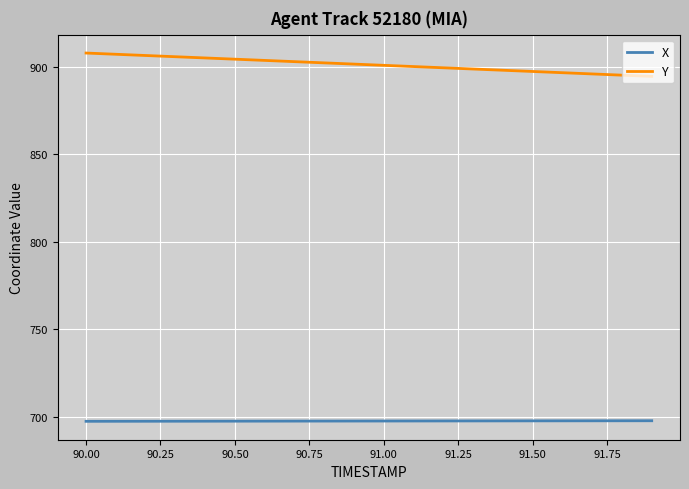

True or false: Y and X intersect in this chart.

False